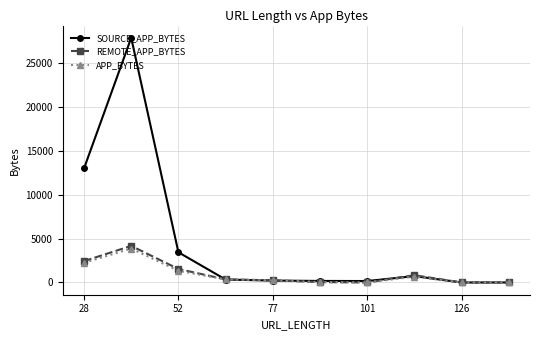

Which series has the largest range (max minus min)?

SOURCE_APP_BYTES